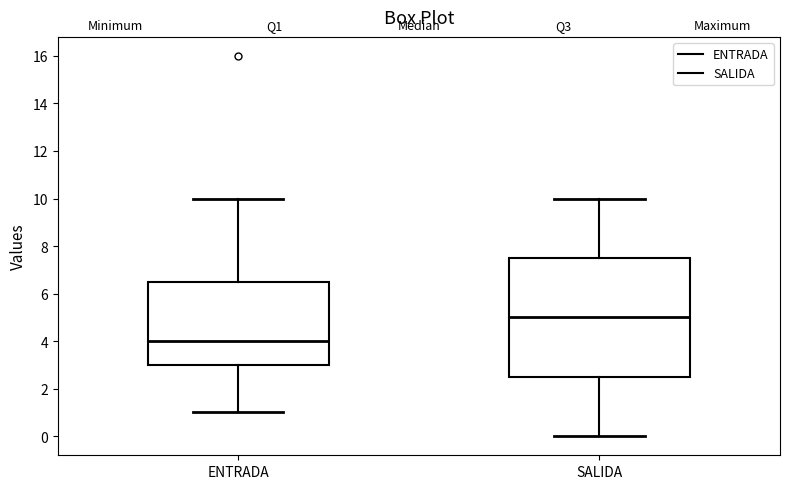

Which box is the tallest, from its lower edge to its upper edge?

SALIDA